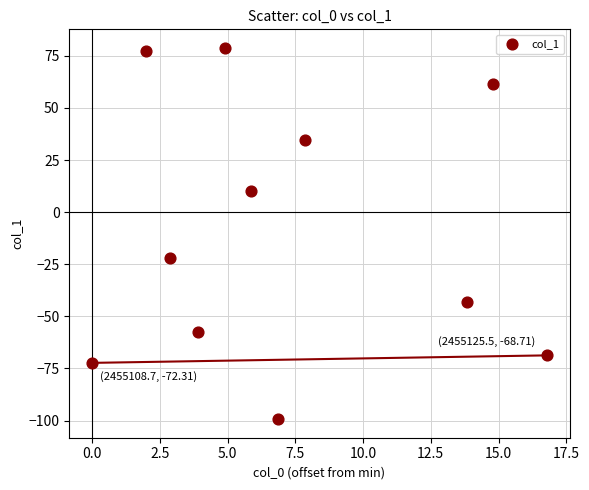

What is the average X value?

7.2